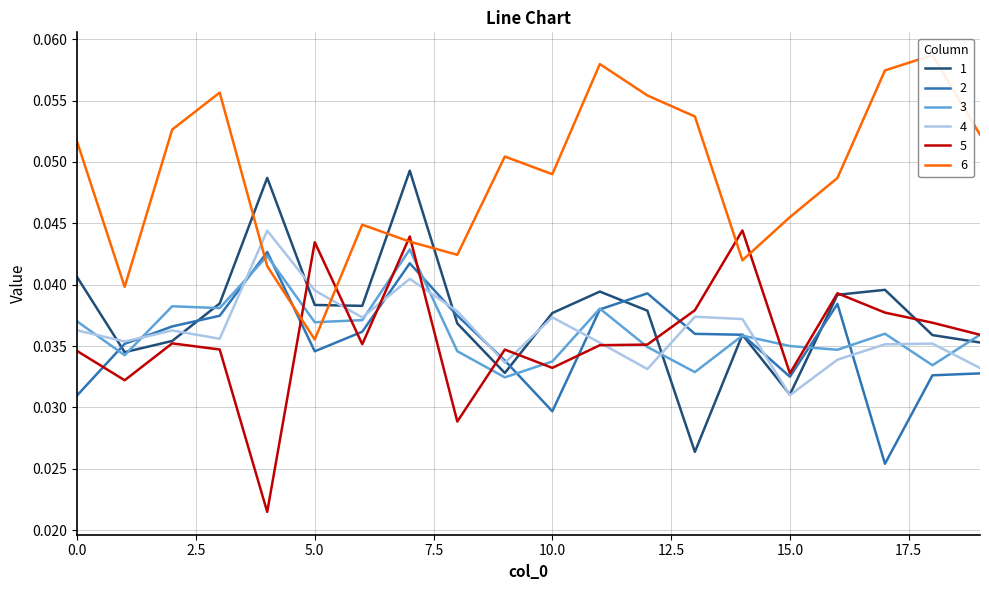

The value of 3 at 4 is 0.0. True or false?

True